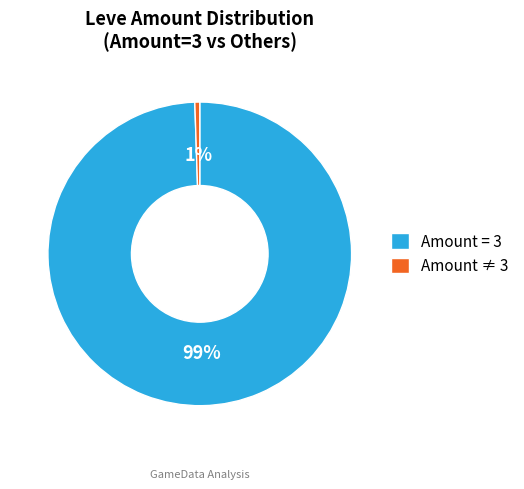

The Amount ≠ 3 slice represents 1% of the pie. True or false?

True